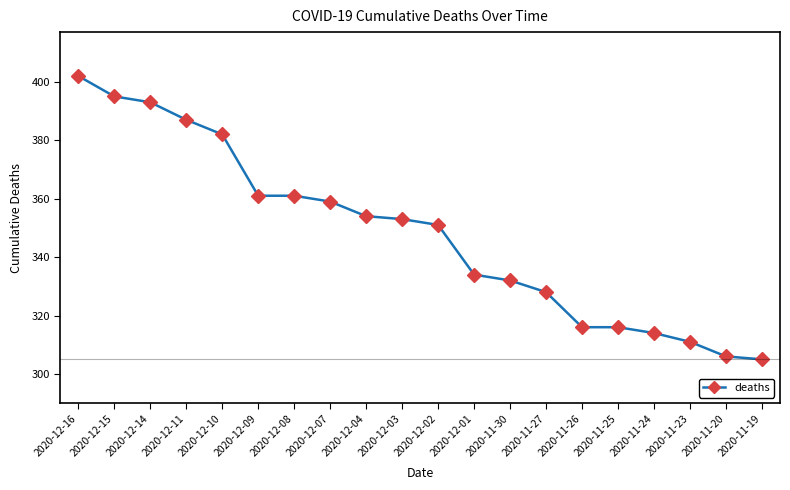

What is the smallest value displayed?

305